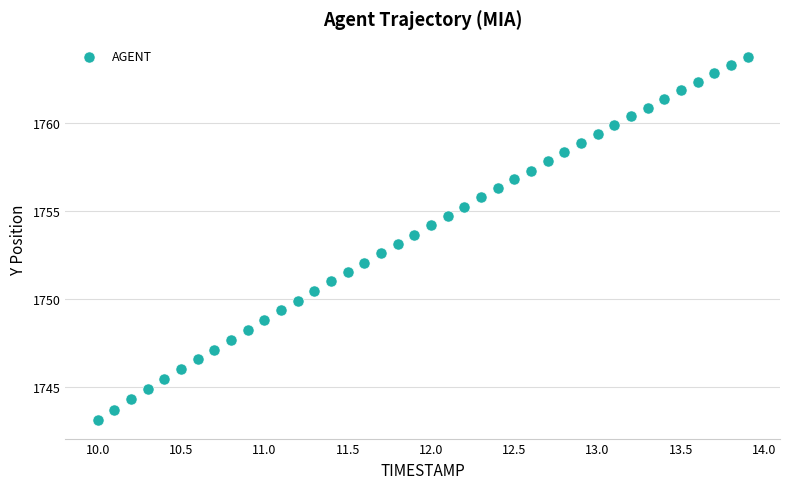

What is the range of Y values (max minus min)?

20.6